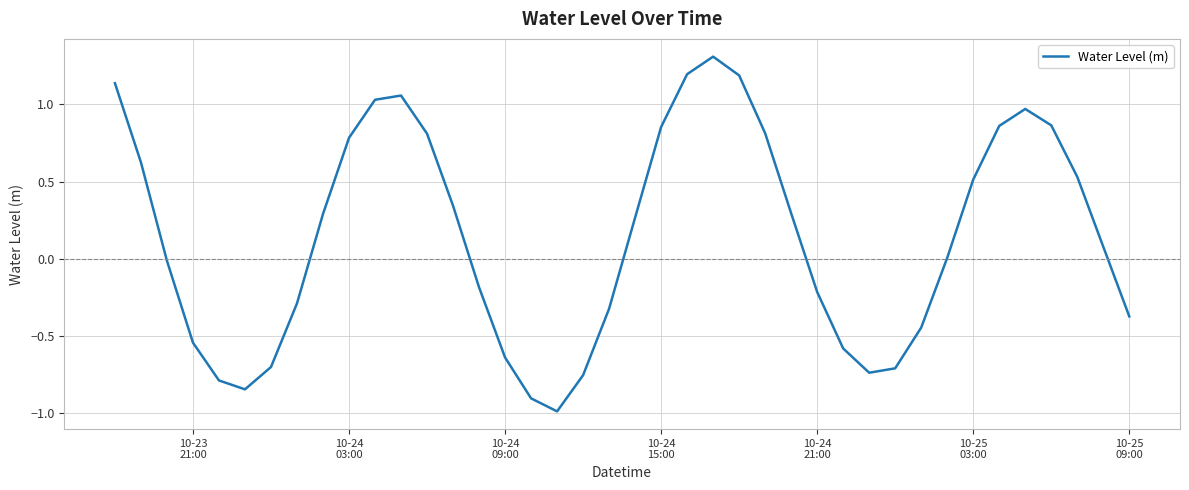

What is the difference between the maximum and minimum values?

2.3